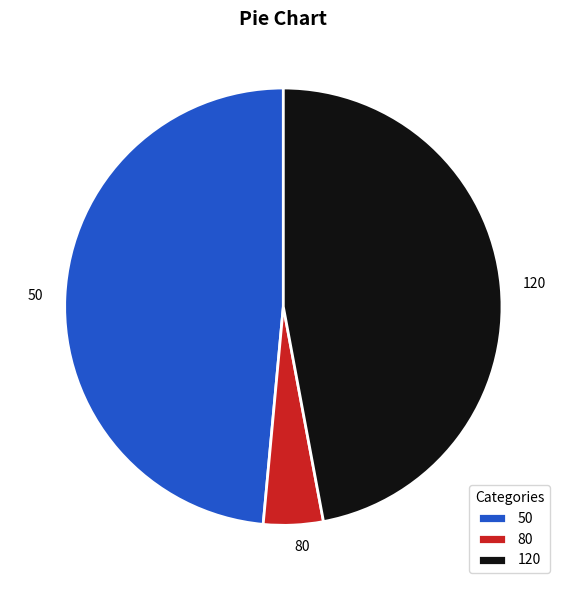

Does 120 account for over 50% of the chart?

No